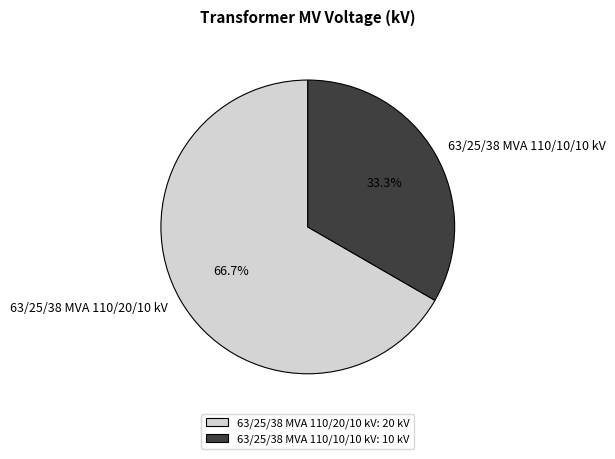

Approximately how many times larger is the value at 63/25/38 MVA 110/20/10 kV compared to 63/25/38 MVA 110/10/10 kV?

2.0